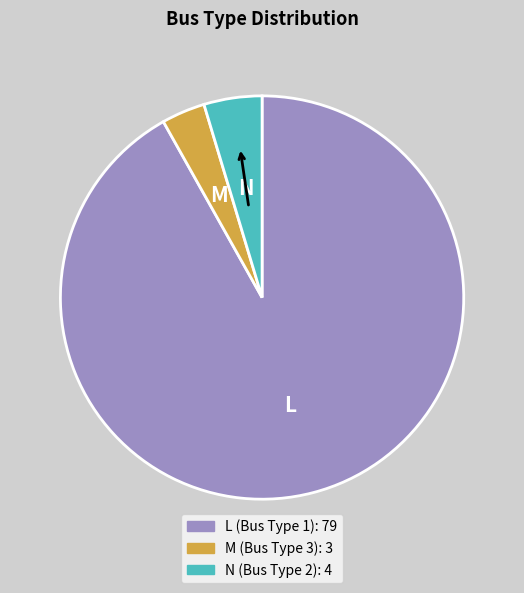

Is there a majority slice in this chart?

Yes